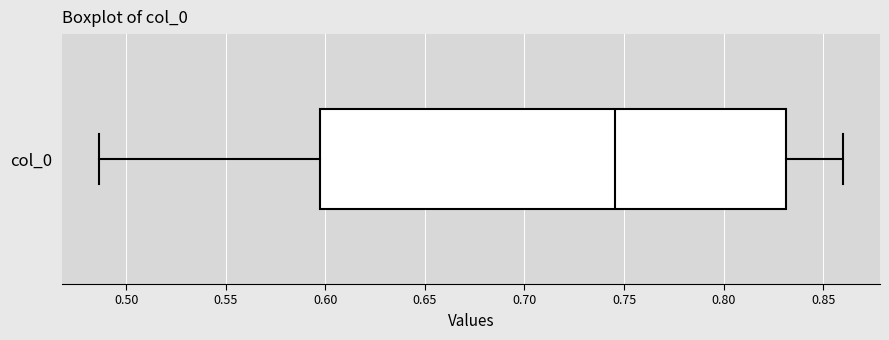

Transcribe this box plot: give where the median line is, the range the box spans, and where the two whiskers end, as read against the x-axis. The values are not printed on the chart, so give them approximately, as read against the axis.

median 0.745, box 0.595 to 0.830, whiskers 0.485 to 0.860